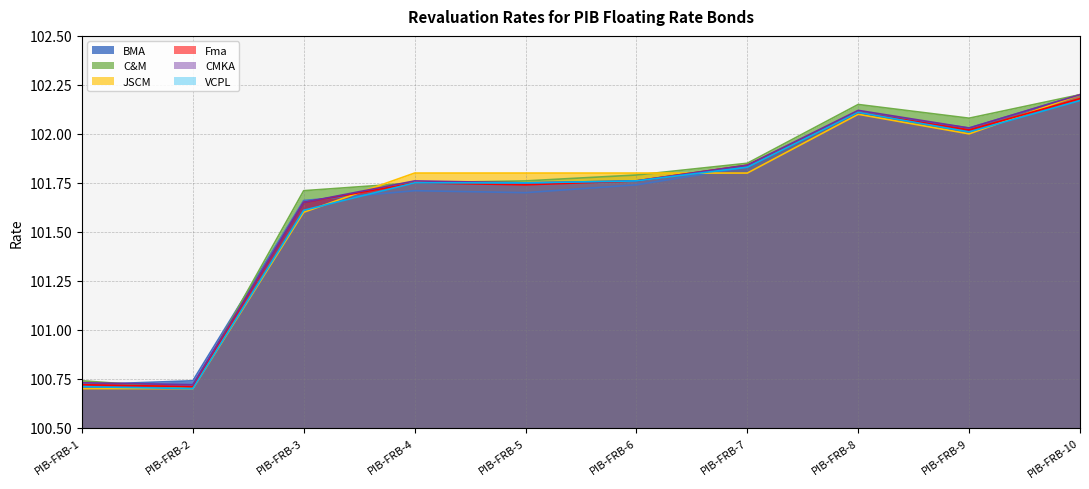

What is the difference between the JSCM values at PIB-FRB-9 and PIB-FRB-4?

0.2